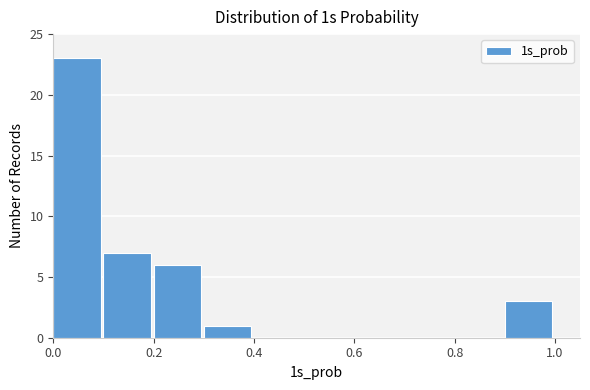

Over which range of the x-axis is the bar tallest?

0.0 to 0.1